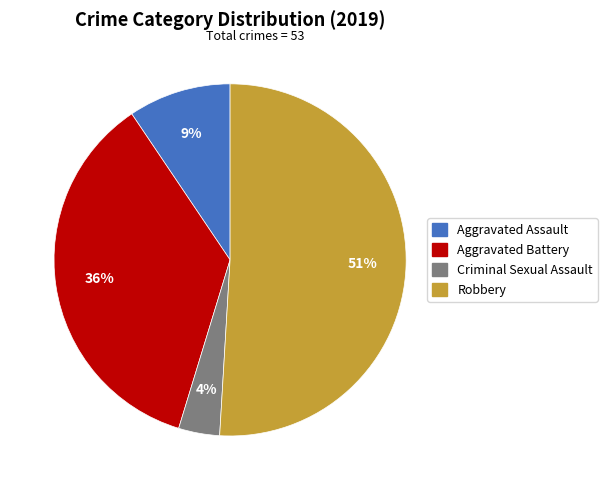

Do Robbery and Aggravated Assault together represent more than half of the pie?

Yes